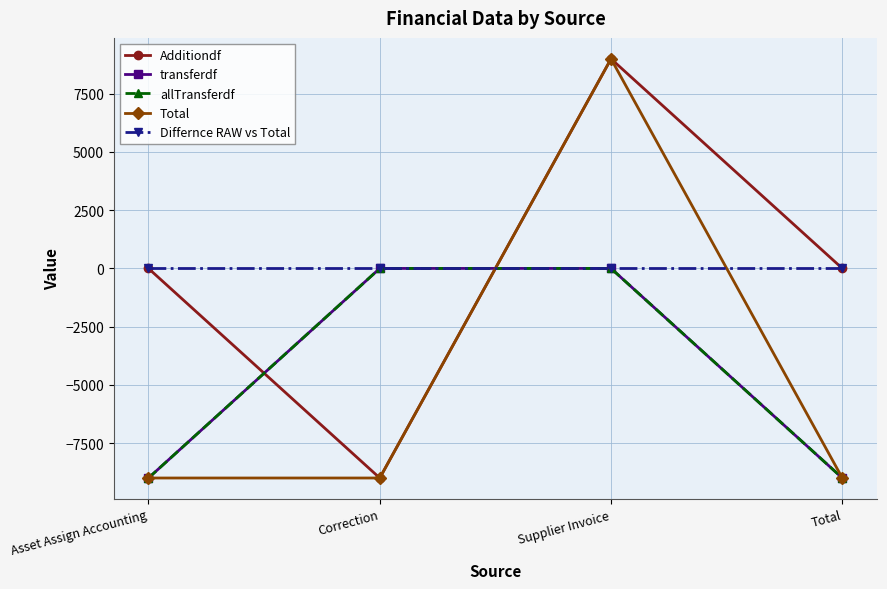

True or false: transferdf has more than 1 interior local peaks.

False